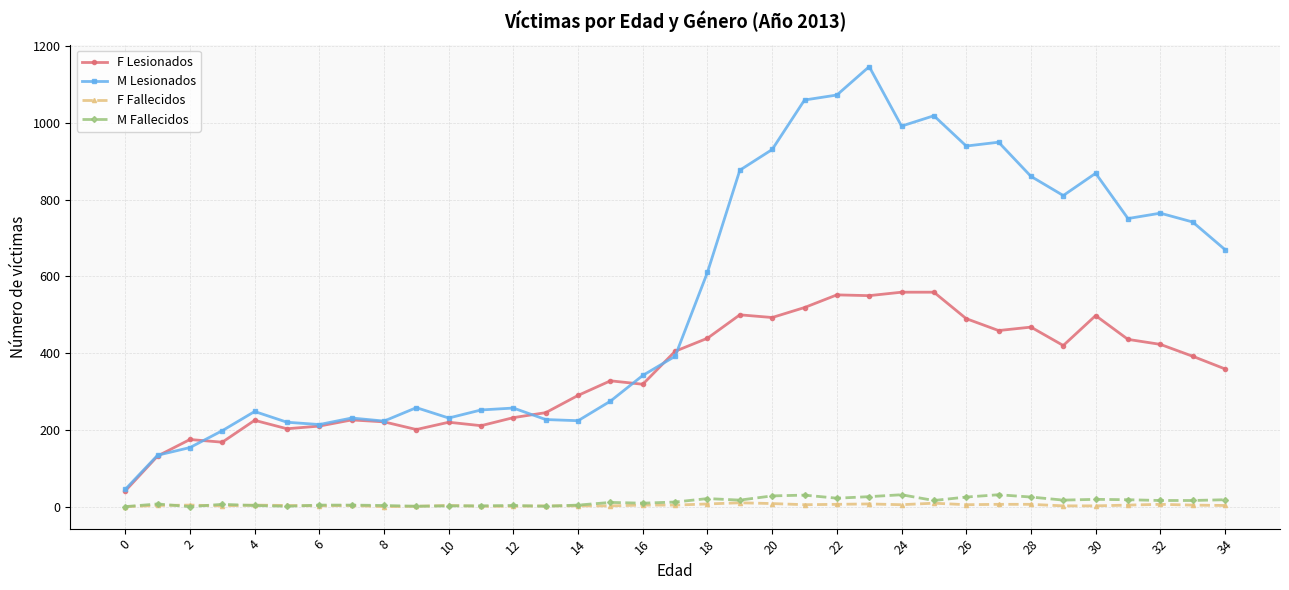

Which series has the largest total across all categories?

M Lesionados